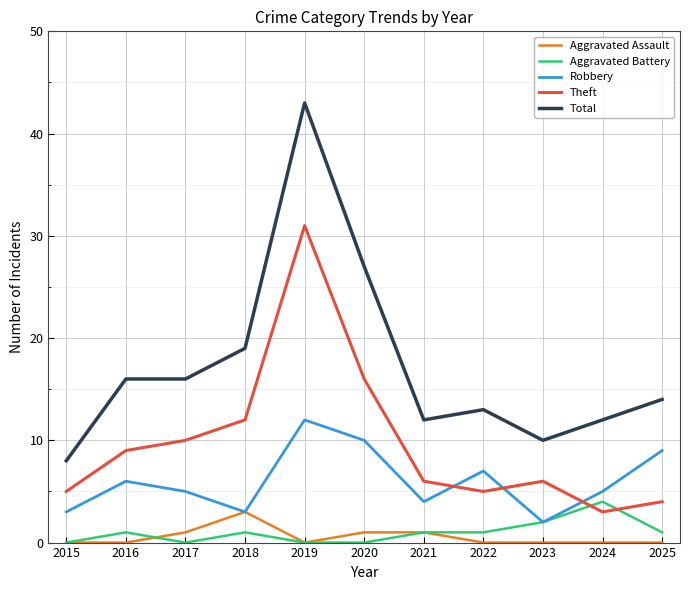

At which label does Theft first exceed 6?

2016